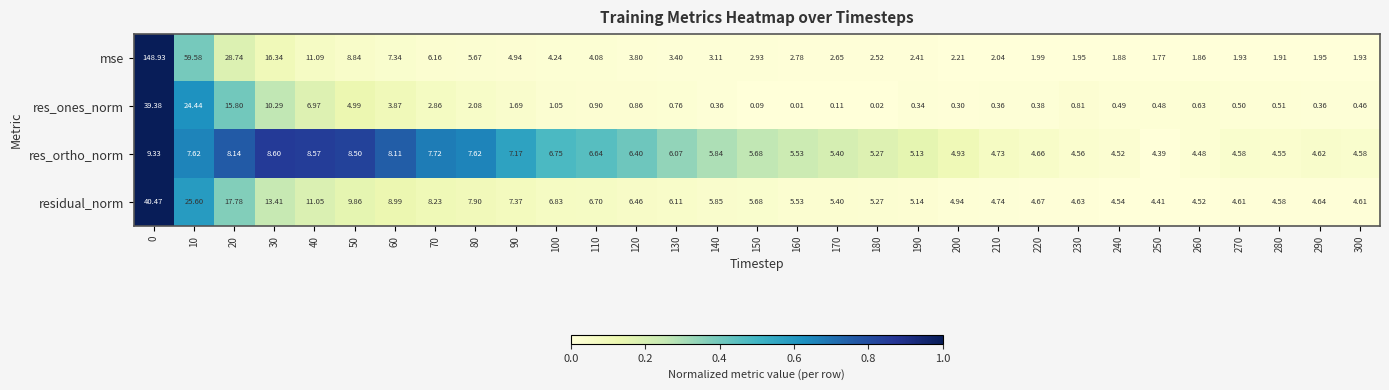

What is the total value across all series at 120?

17.5